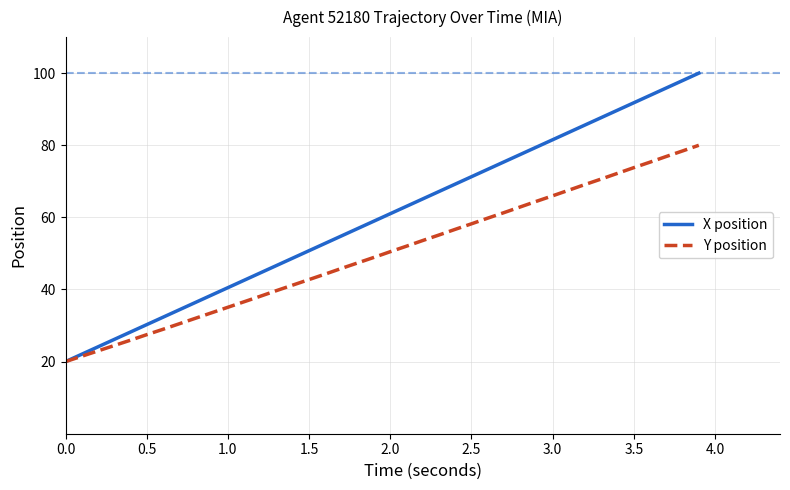

Which series has the largest total across all categories?

X position